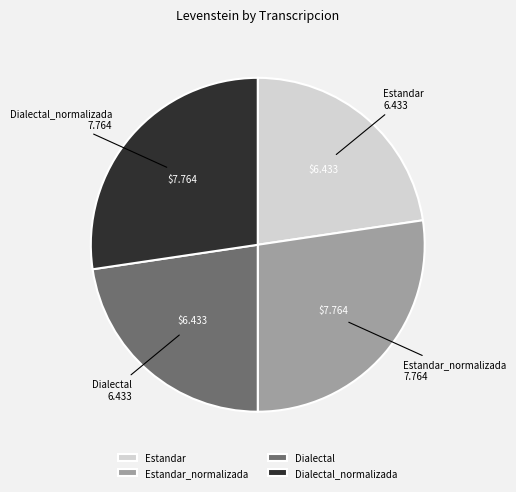

How many slices are in this pie chart?

4